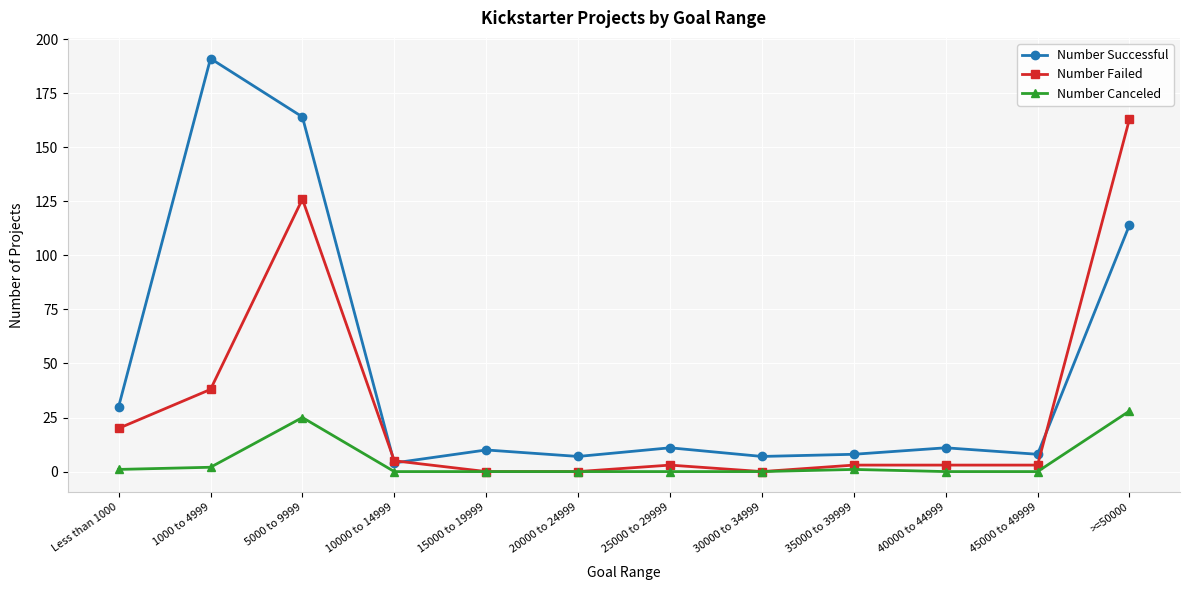

At which category does the chart reach its peak across all series?

1000 to 4999